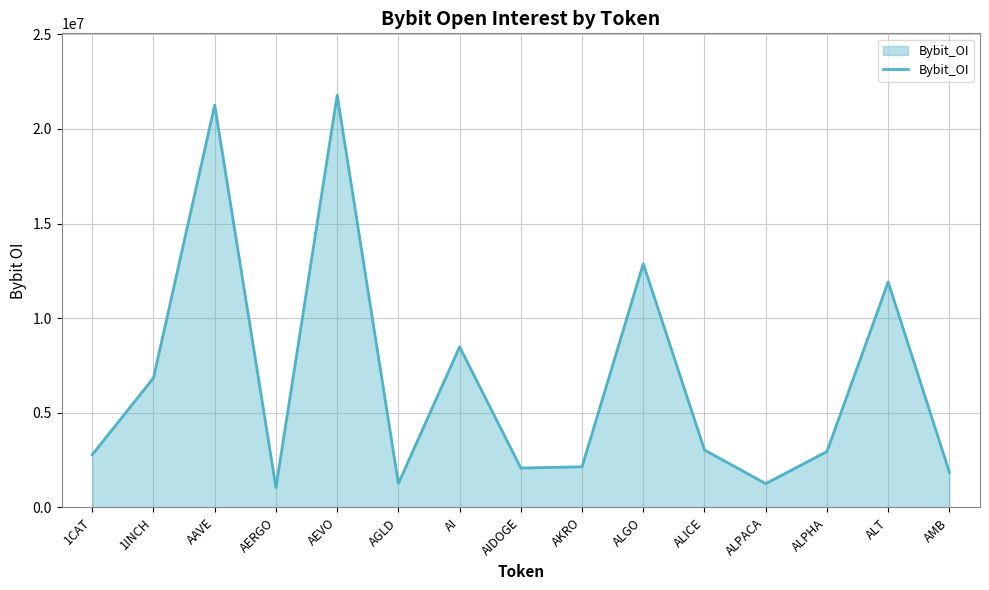

What is the change in value from AI to AMB?

-6625392